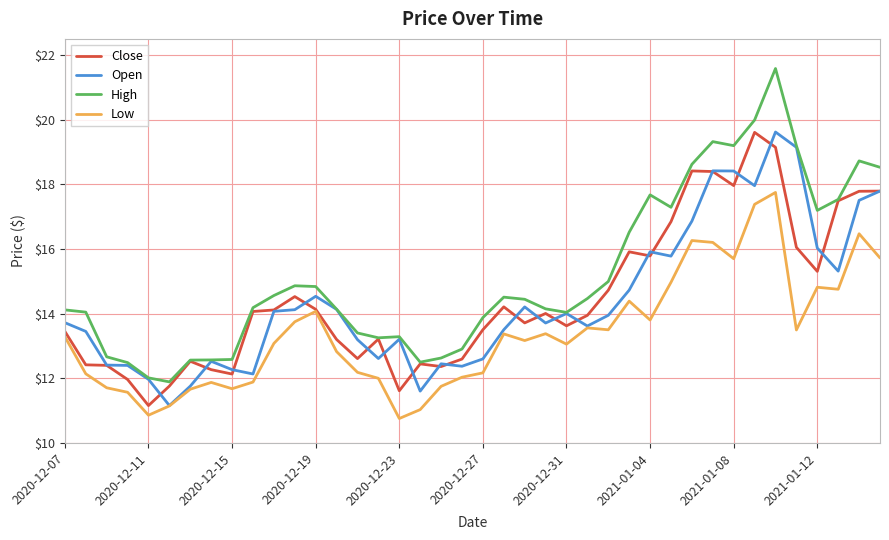

Which series has the widest spread of values?

High